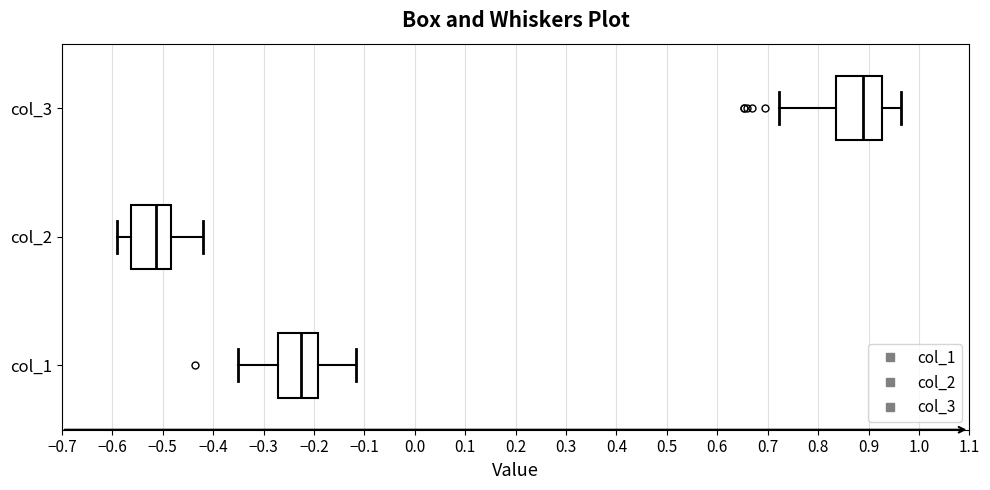

Where does the left whisker of the box for col_3 end on the x-axis? The values are not printed on the chart, so give them approximately, as read against the axis.

0.72